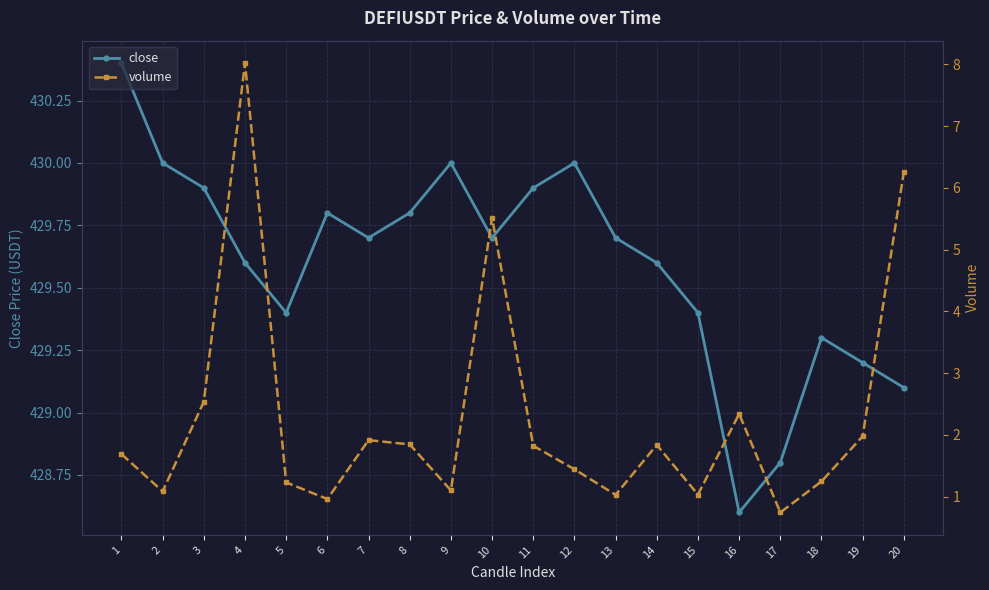

What is the difference between the highest and lowest values at 19?

427.2